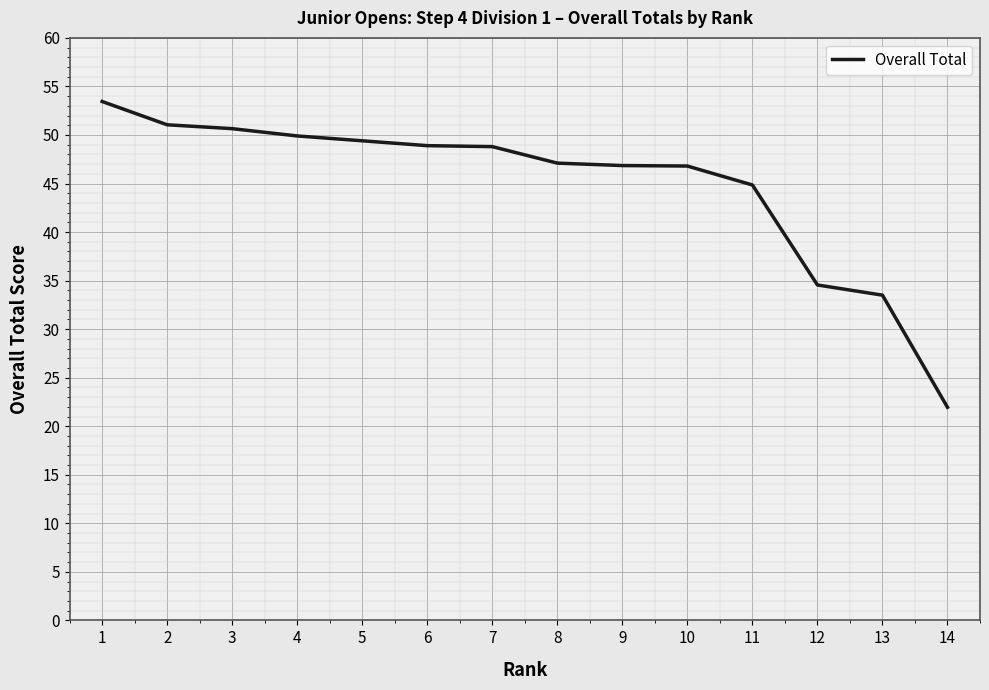

What is the maximum value shown in the chart?

53.5